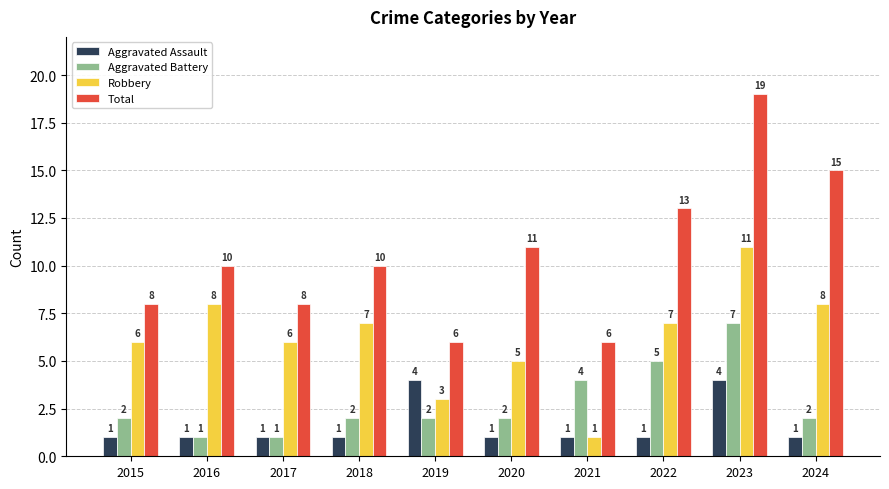

What are all the series names shown in the legend?

Aggravated Assault, Aggravated Battery, Robbery, Total